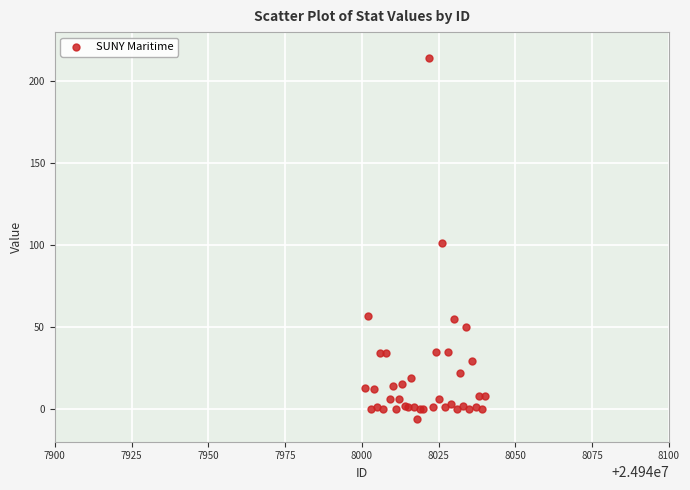

What Y value in the scatter plot is closest to 104?

101